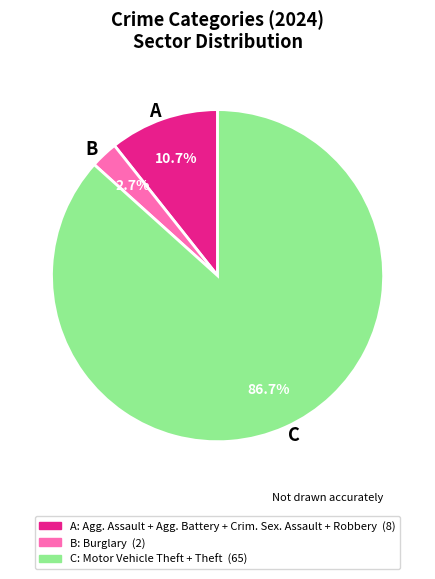

Rank the categories by value from lowest to highest.

B, A, C